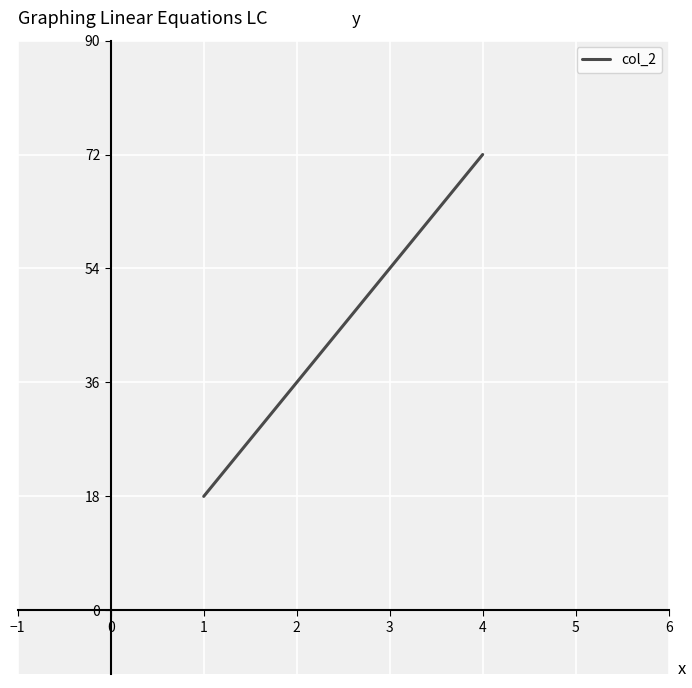

What is the difference between the maximum and second lowest values?

36